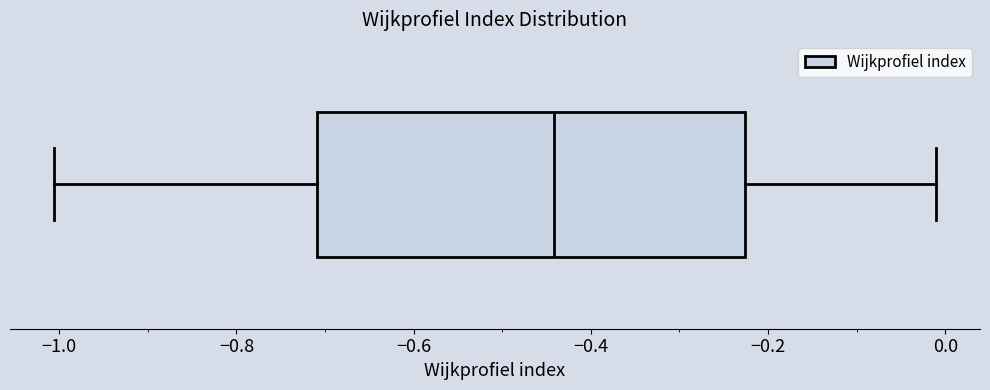

Transcribe this box plot: give where the median line is, the range the box spans, and where the two whiskers end, as read against the x-axis. The values are not printed on the chart, so give them approximately, as read against the axis.

median -0.44, box -0.70 to -0.22, whiskers -1.00 to -0.02